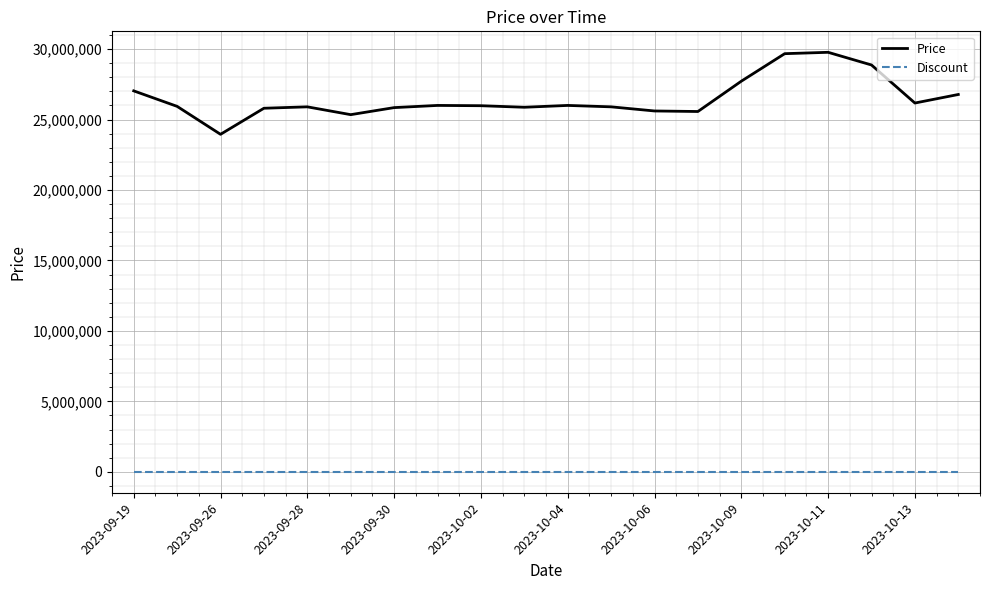

List the series in order of their peak value, lowest first.

Discount, Price